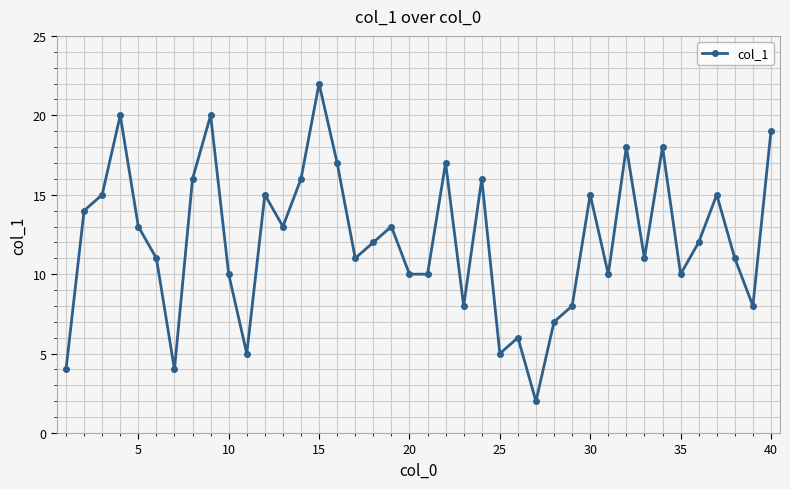

What is the difference between the second highest and second lowest values?

16